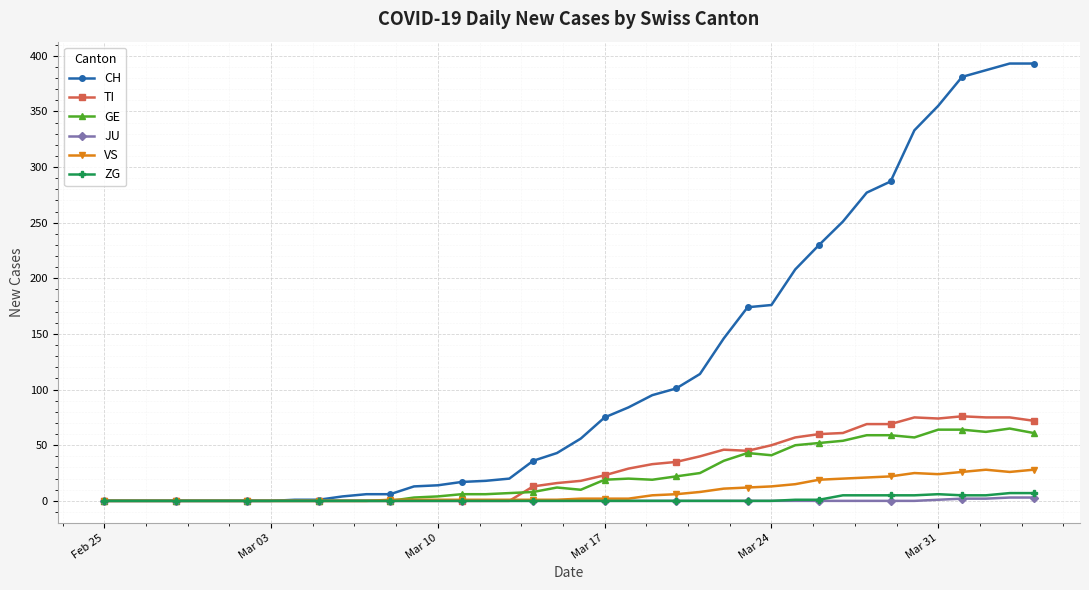

Which series has the largest range (max minus min)?

CH